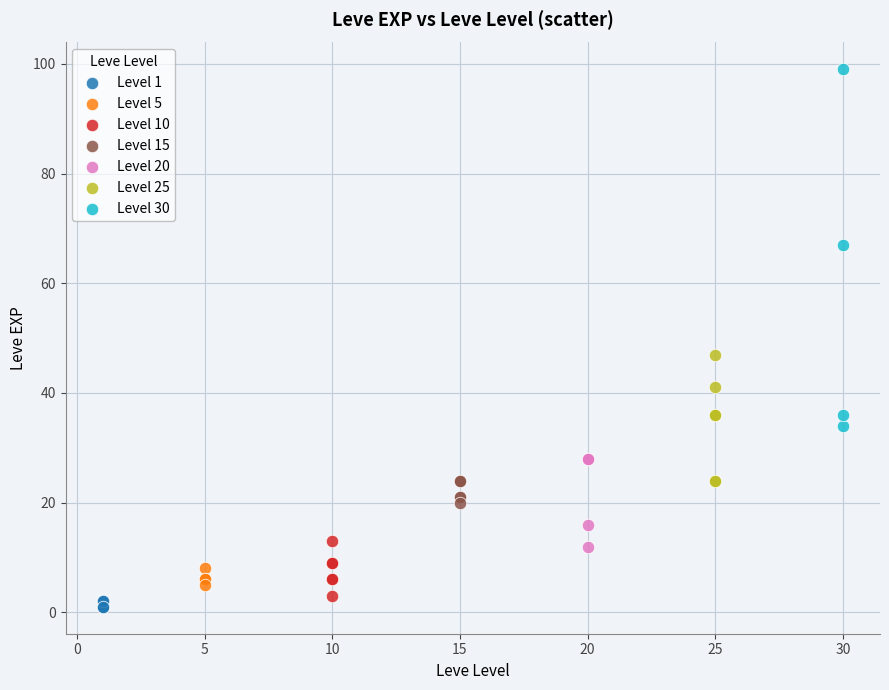

Which series reaches the maximum Y coordinate?

Level 30